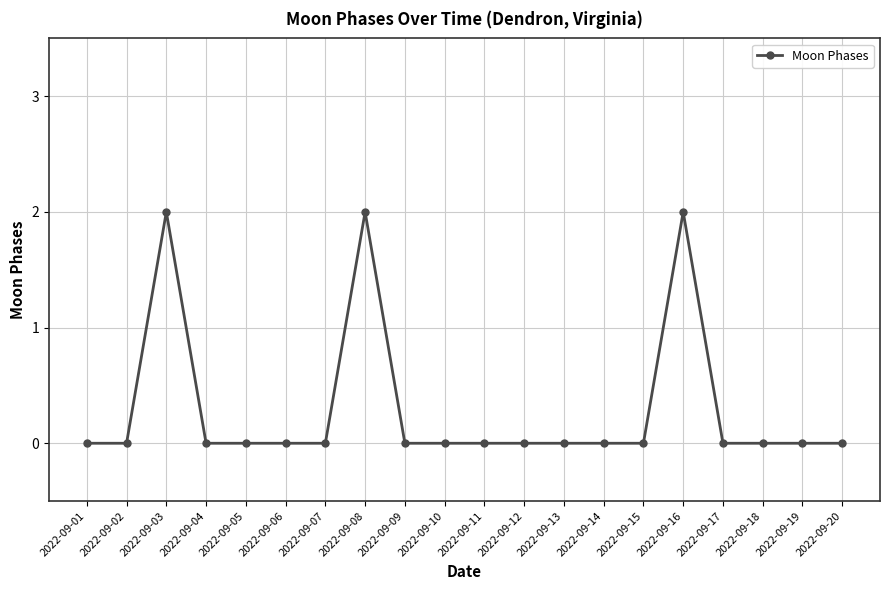

What is the sum of all values?

6